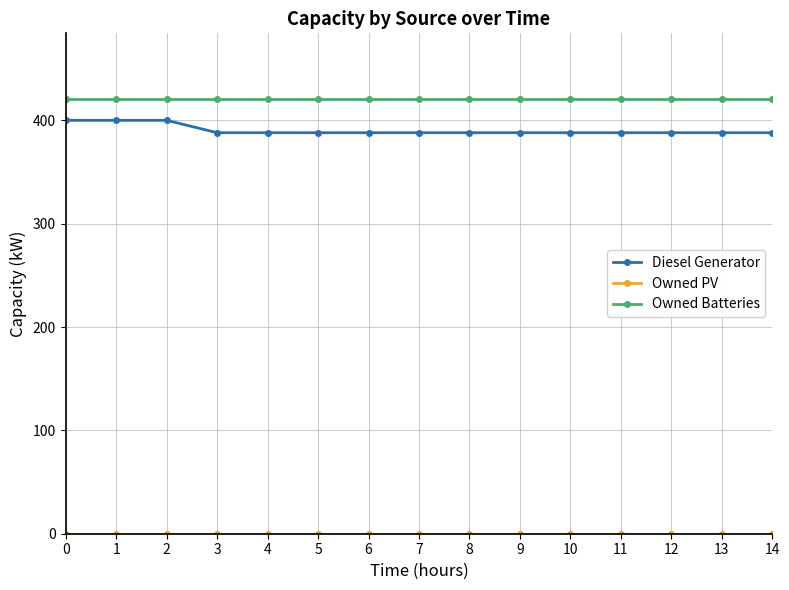

True or false: Owned Batteries and Diesel Generator cross at least once.

False